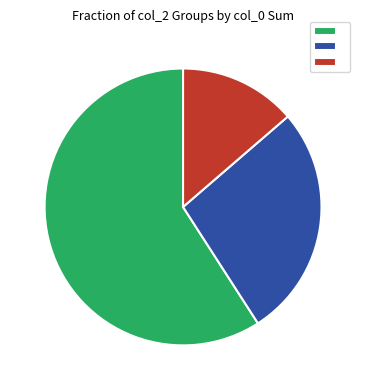

Does any single category account for the majority?

Yes